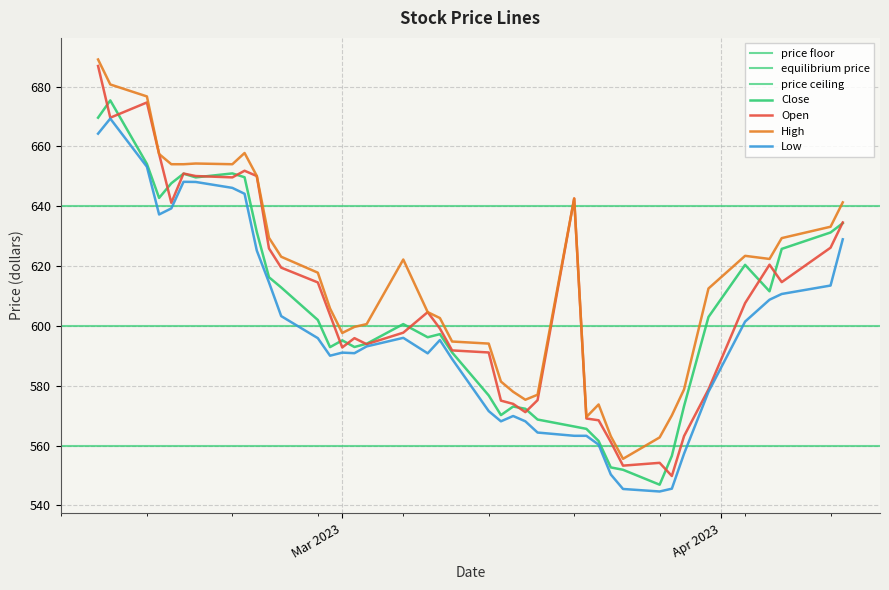

What position from the right is 2023-03-17?

15